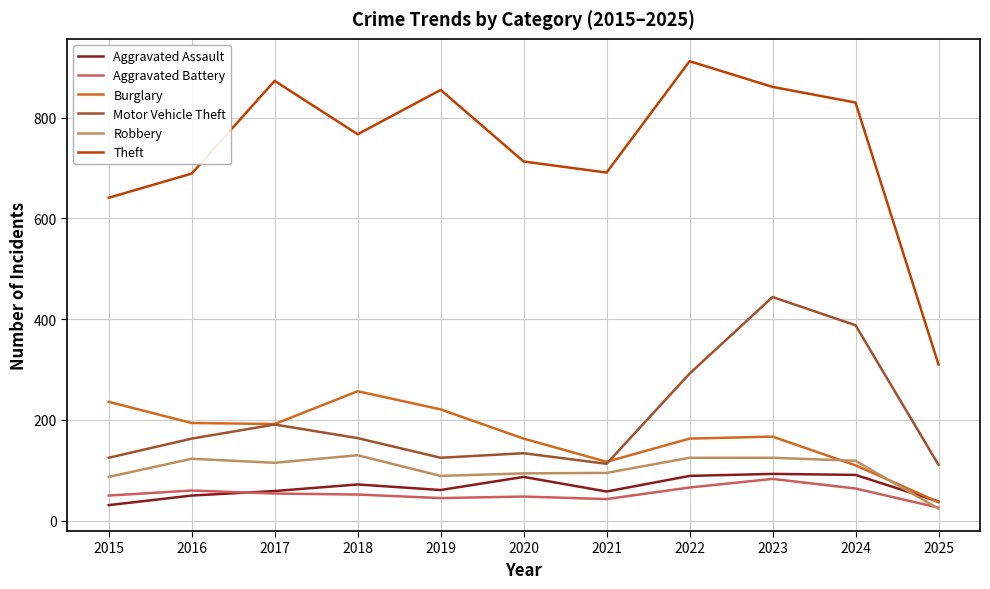

Is it true that Motor Vehicle Theft equals 134 at 2020?

True